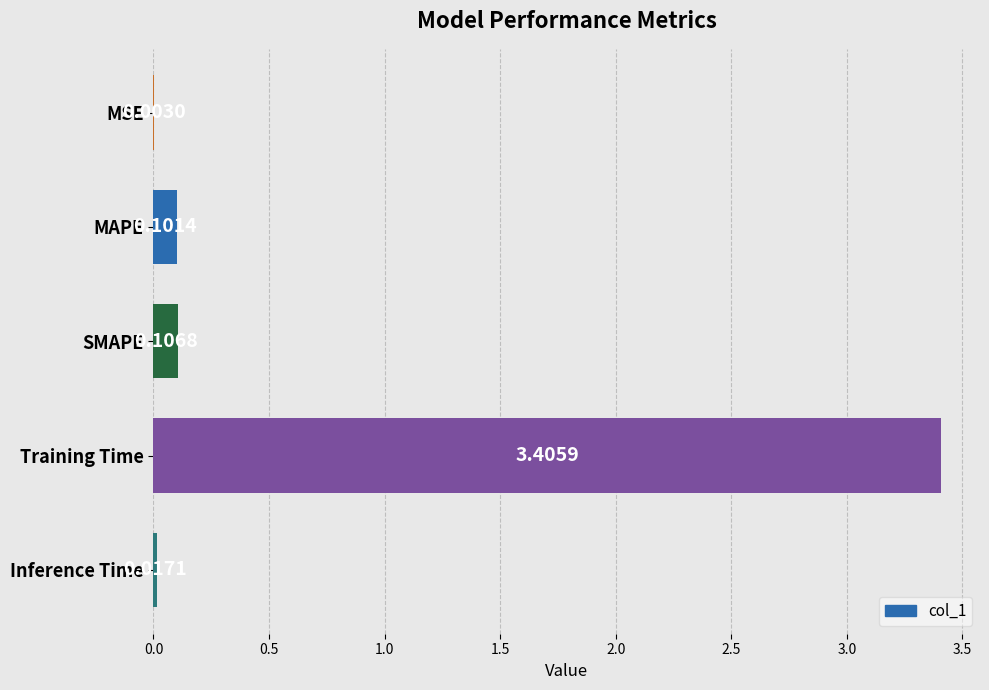

What is the sum of all values?

3.6